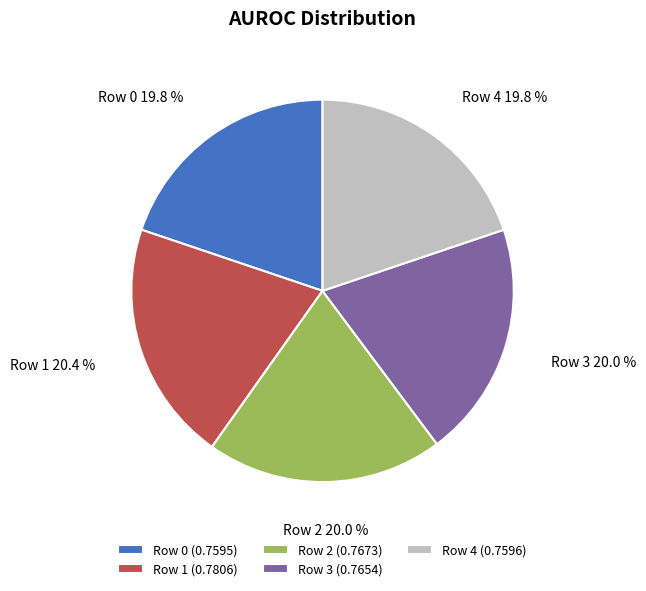

To the nearest percent, what is the average slice percentage?

20%